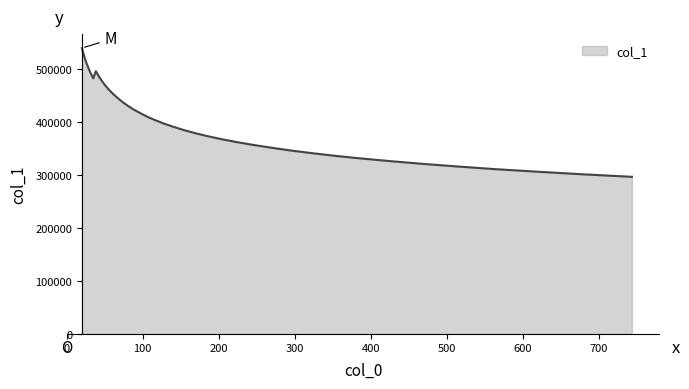

What is the smallest value displayed?

296882.6